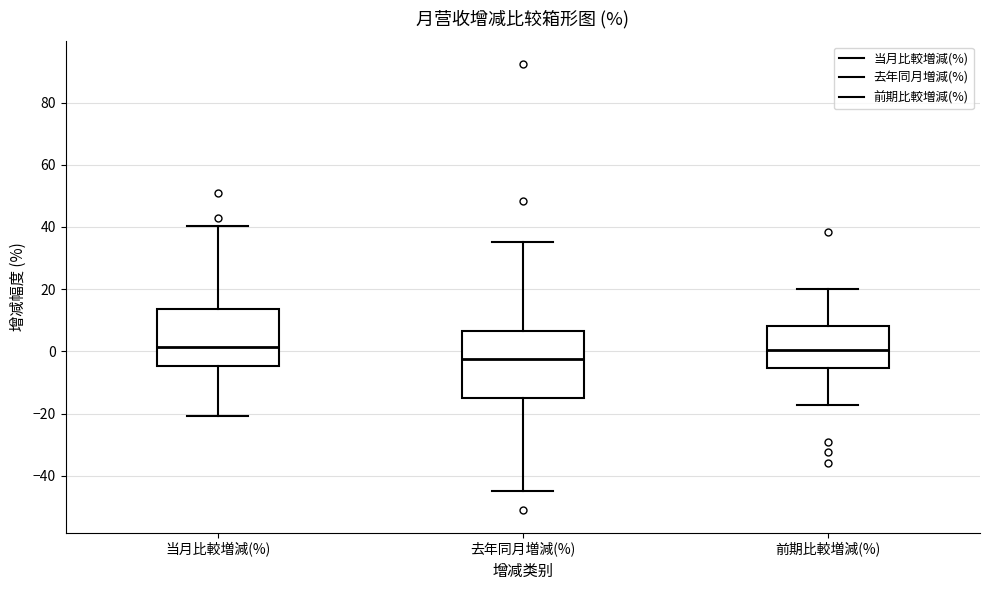

Reading left to right, read every box against the y-axis: the position of its median line, the range the box covers, and the ends of its whiskers. The values are not printed on the chart, so give them approximately, as read against the axis.

当月比較増減(%): median 2, box -4 to 14, whiskers -20 to 40
去年同月増減(%): median -2, box -16 to 6, whiskers -44 to 36
前期比較増減(%): median 0, box -6 to 8, whiskers -18 to 20